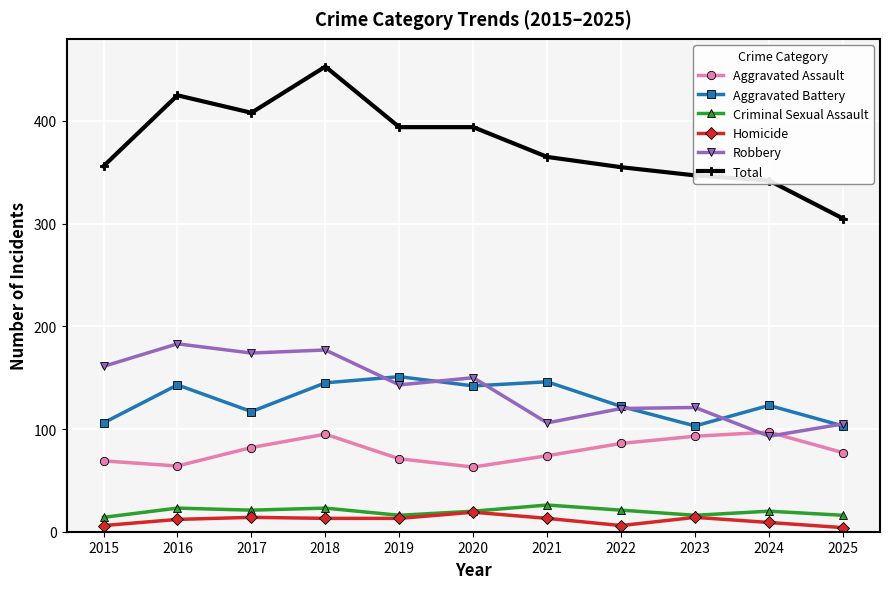

The value of Aggravated Battery at 2015 is 106. True or false?

True